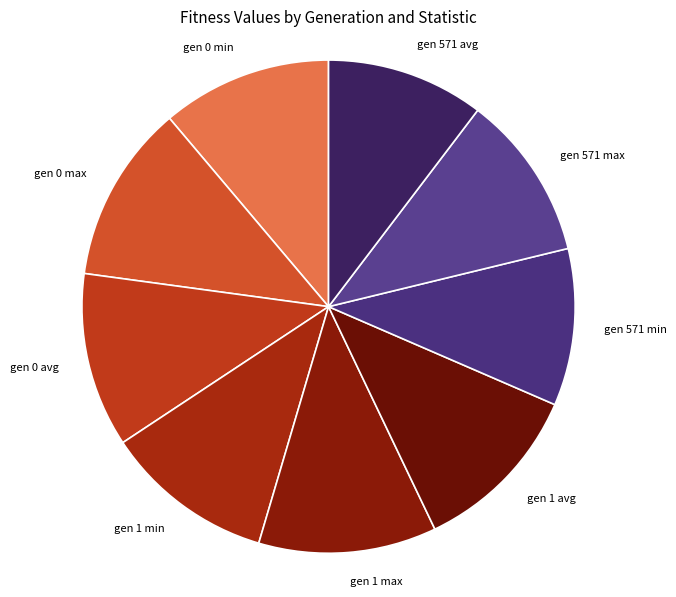

Is the sum of gen 571 avg and gen 571 max greater than half?

No